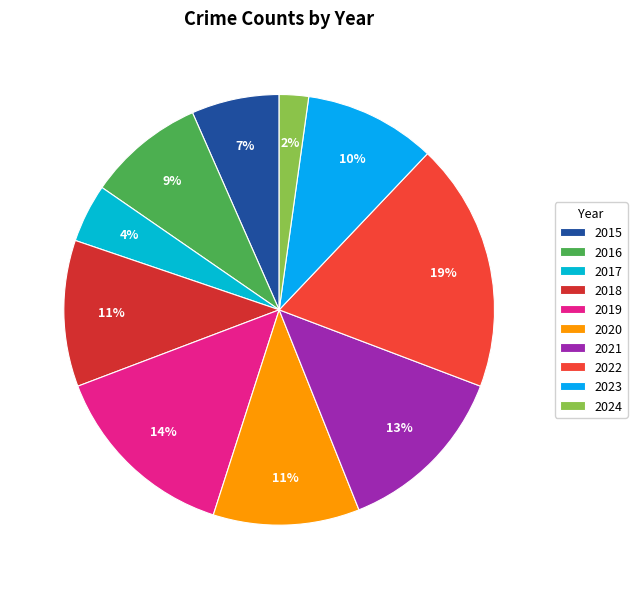

Is it true that 2019 is 7% of the pie?

False